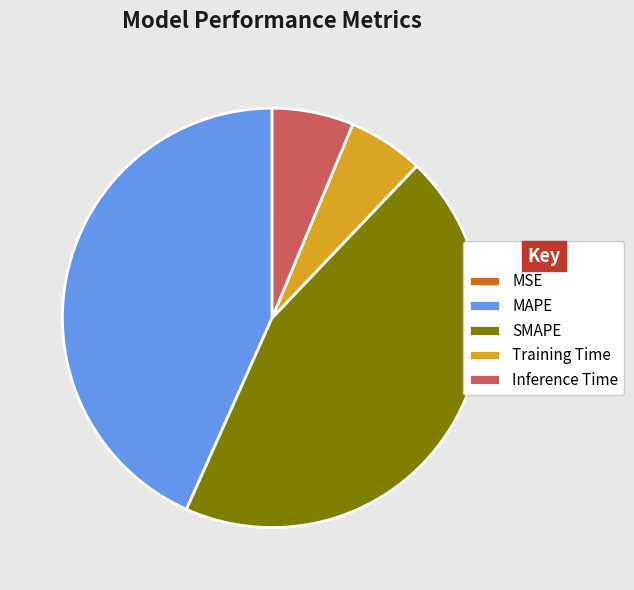

Does any single category account for the majority?

No